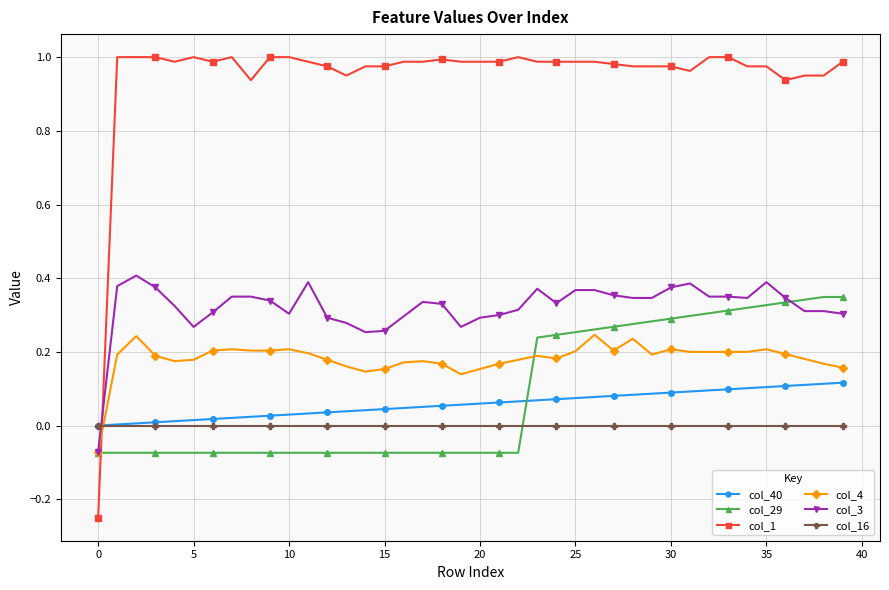

List the series in order of their peak value, lowest first.

col_16, col_40, col_4, col_29, col_3, col_1